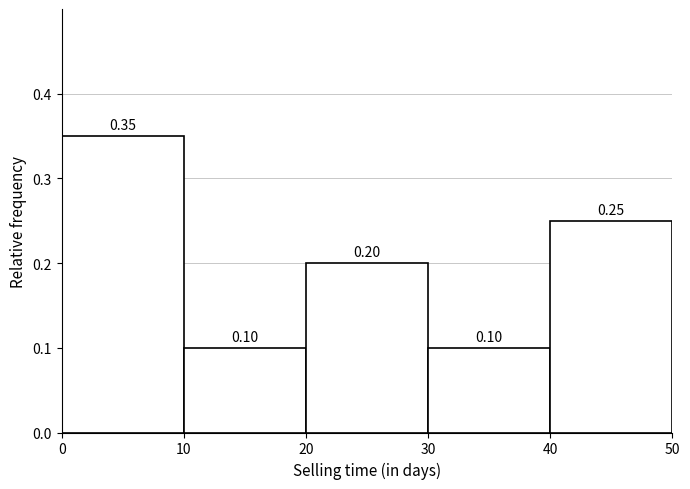

Reading left to right, transcribe this chart: for each bar, give the range it covers on the x-axis and its height.

0 to 10: 0.35
10 to 20: 0.10
20 to 30: 0.20
30 to 40: 0.10
40 to 50: 0.25